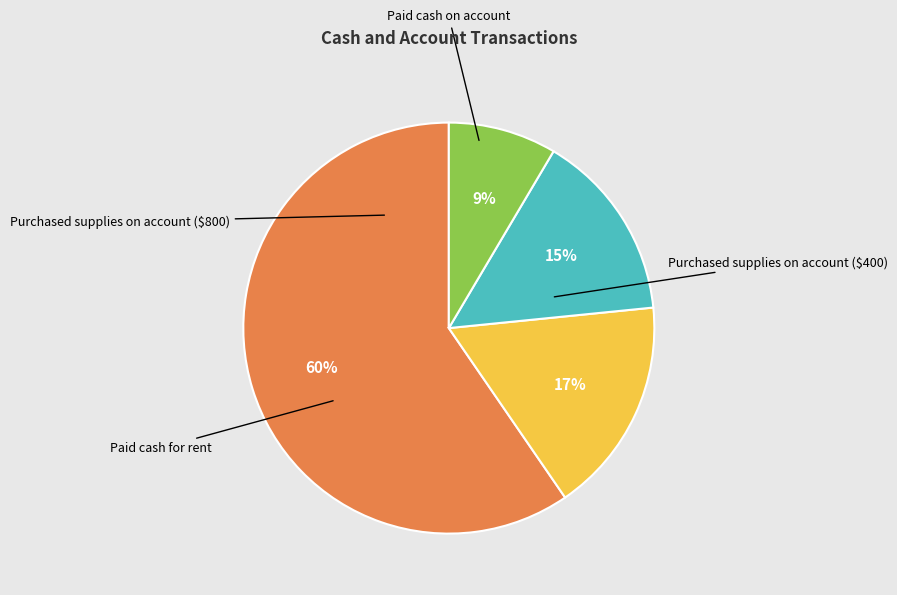

Is there a majority slice in this chart?

Yes